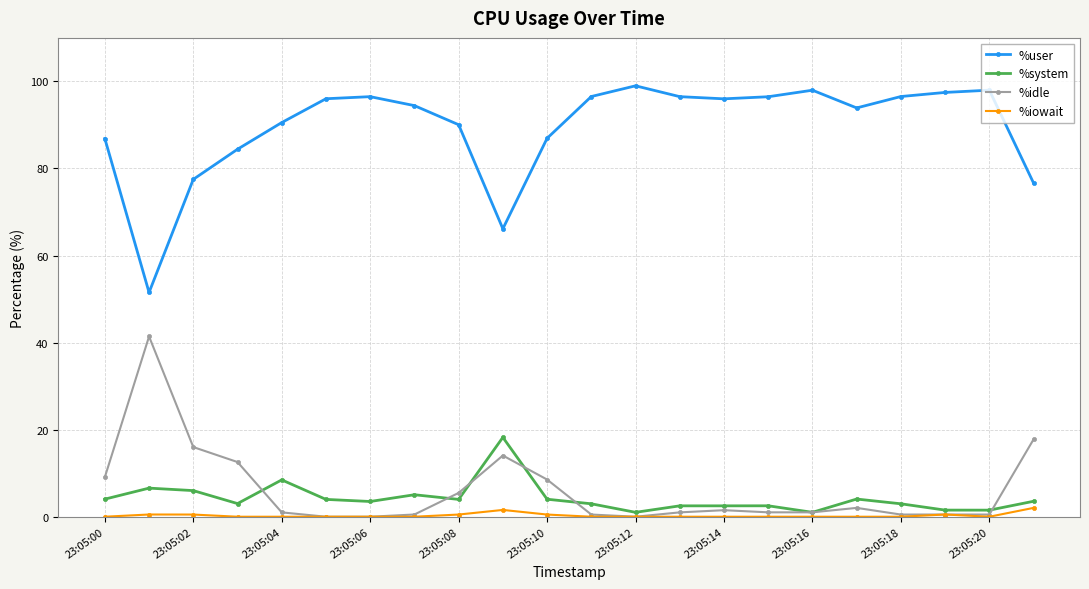

What is the sum of all %user values?

1966.0